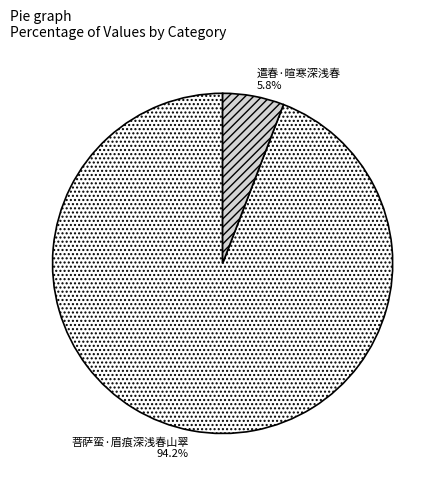

What percentage is NOT represented by 遣春·暄寒深浅春?

94.2%